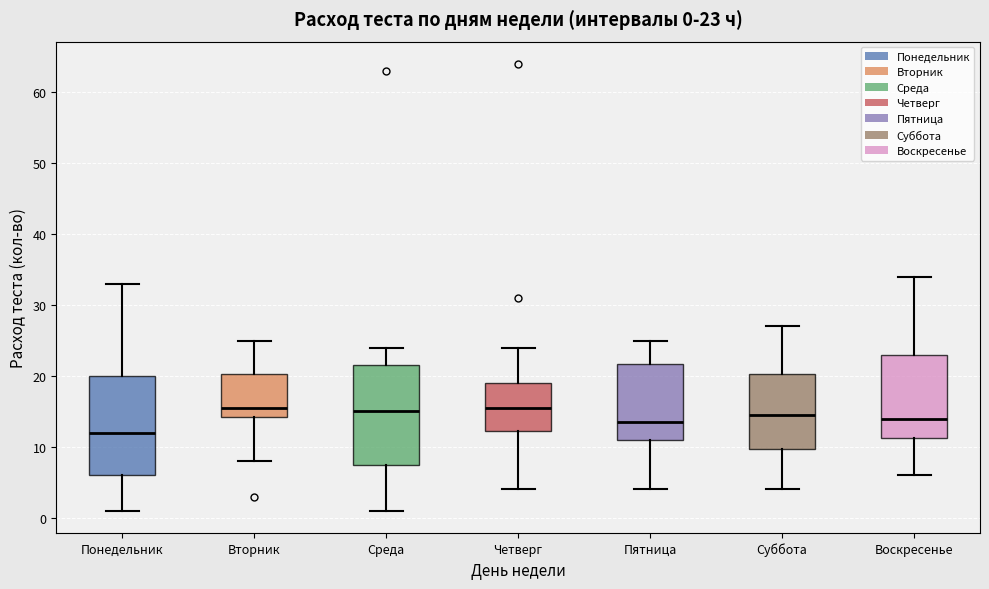

Which box has the lowest median line?

Понедельник